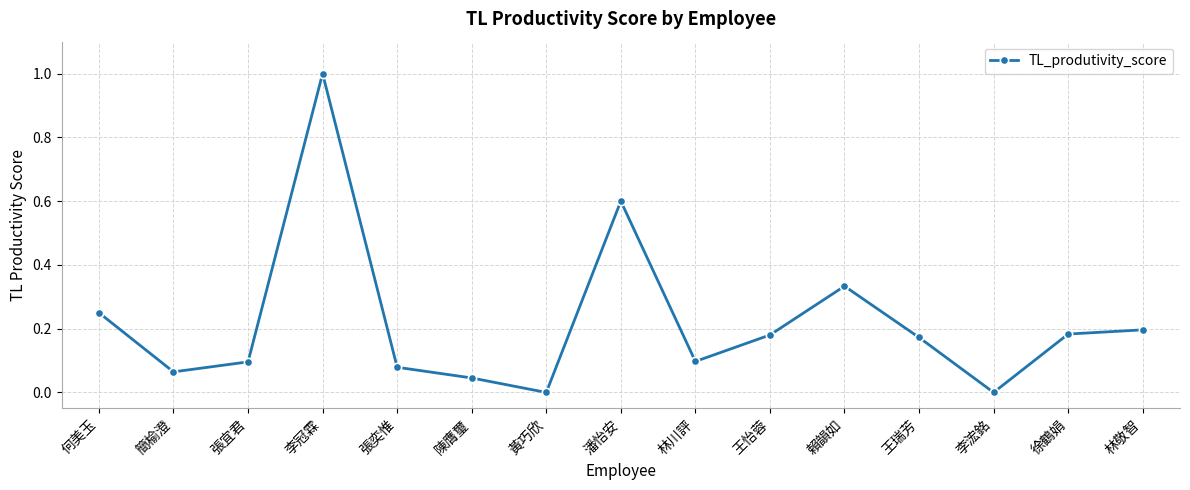

What position from the right is 李浤銘?

3